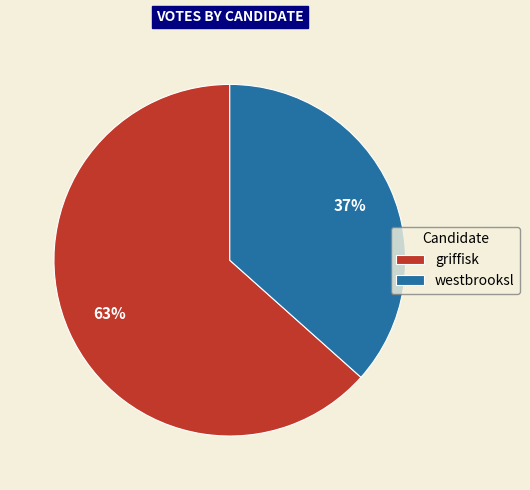

To the nearest percent, what percentage of the pie is griffisk?

63%